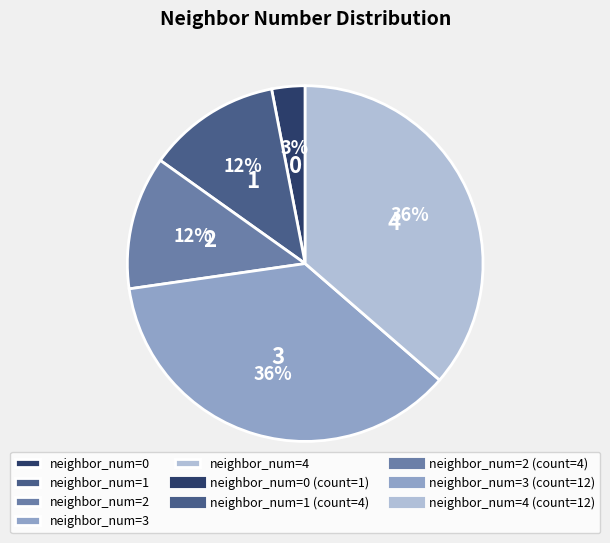

To the nearest percent, what is the difference between the largest and smallest slice percentages?

33%